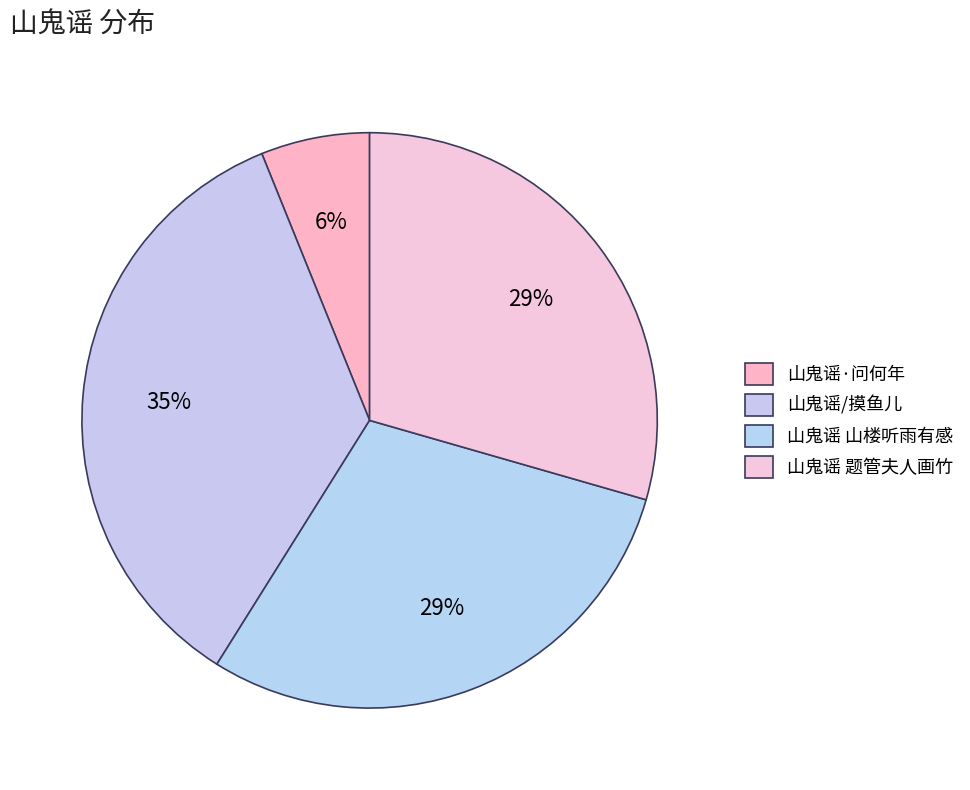

What is the largest slice in the pie chart?

山鬼谣/摸鱼儿